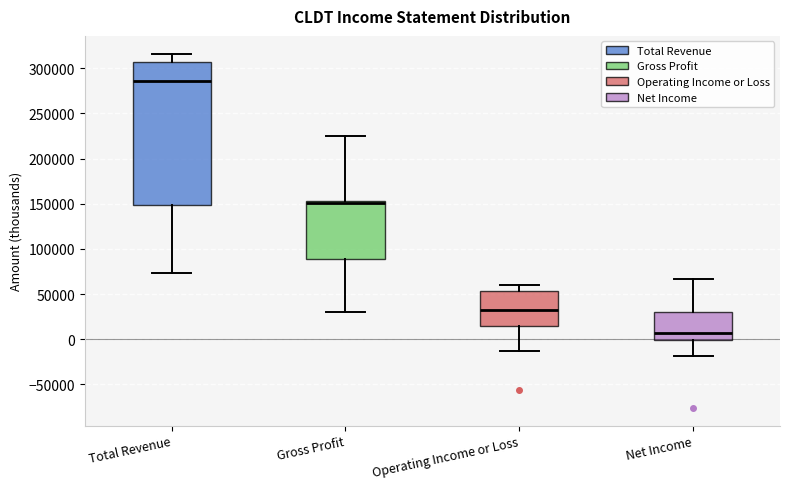

Reading left to right, transcribe this box plot: for each box, give where its median line is, the range the box spans, and where its two whiskers end, as read against the y-axis. The values are not printed on the chart, so give them approximately, as read against the axis.

Total Revenue: median 285000, box 150000 to 305000, whiskers 75000 to 315000
Gross Profit: median 150000, box 90000 to 155000, whiskers 30000 to 225000
Operating Income or Loss: median 35000, box 15000 to 55000, whiskers -15000 to 60000
Net Income: median 5000, box 0 to 30000, whiskers -20000 to 65000